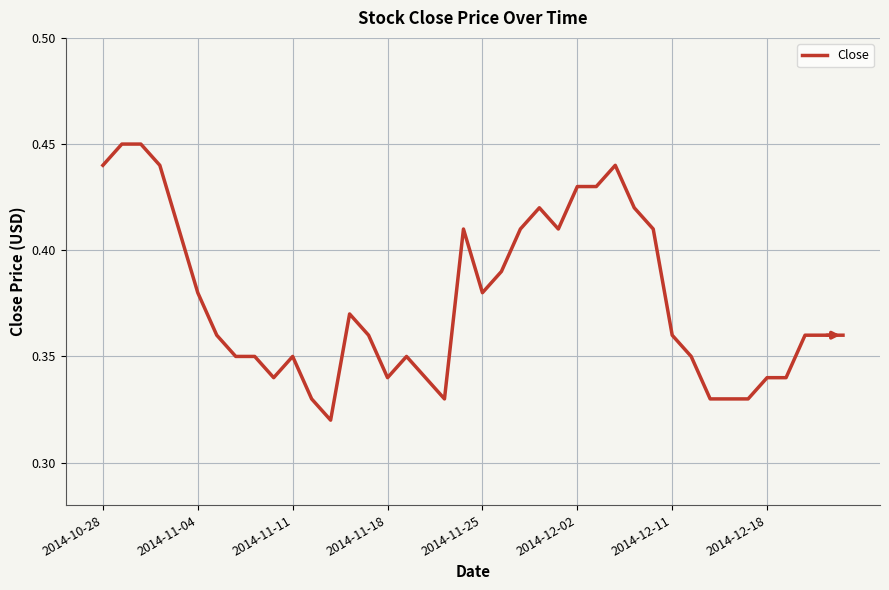

Reading left to right, transcribe all the data shown in this chart.

0.4	0.5	0.5	0.4	0.4	0.4	0.4	0.3	0.3	0.3	0.3	0.3	0.3	0.4	0.4	0.3	0.3	0.3	0.3	0.4	0.4	0.4	0.4	0.4	0.4	0.4	0.4	0.4	0.4	0.4	0.4	0.3	0.3	0.3	0.3	0.3	0.3	0.4	0.4	0.4